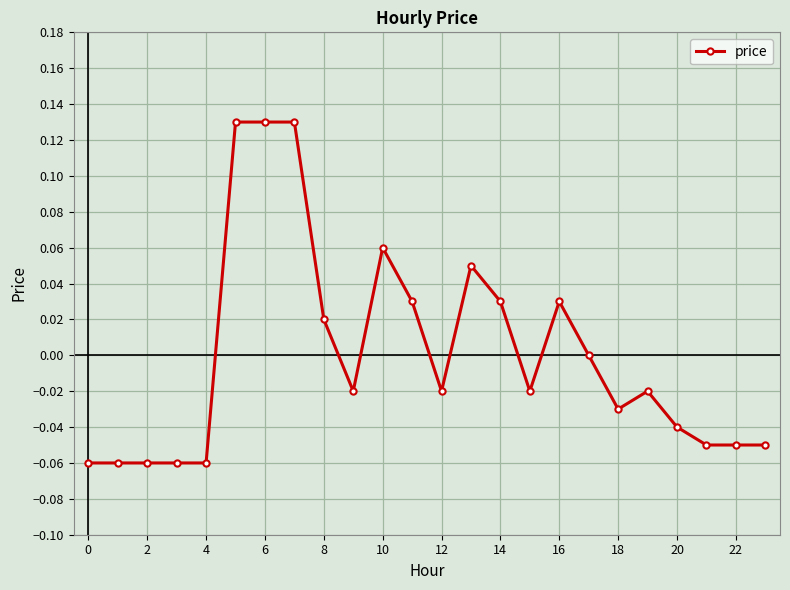

True or false: there are more than 1 points higher than both neighbors.

True